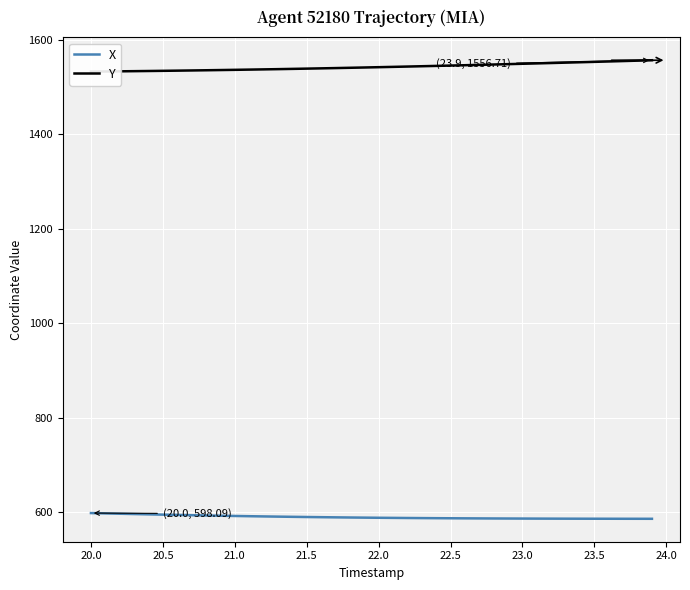

How many lines are shown in the chart?

2